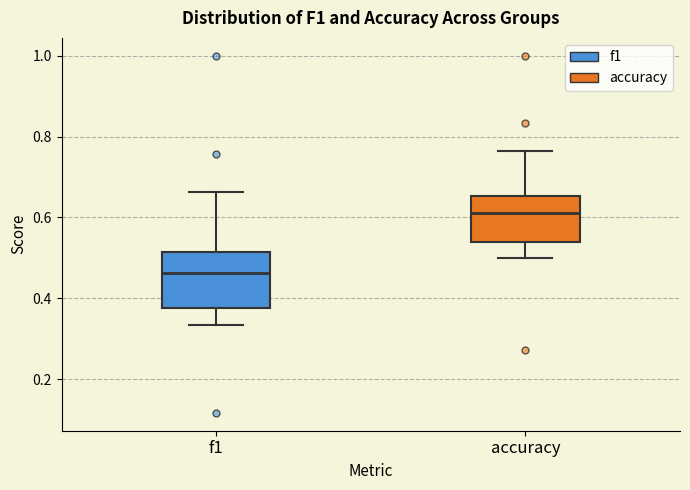

Which box is the tallest, from its lower edge to its upper edge?

f1